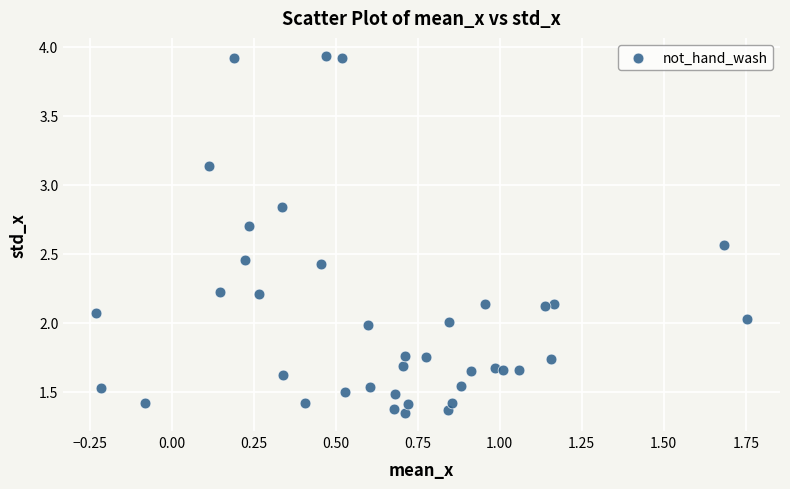

How many points are shown in the scatter plot?

39